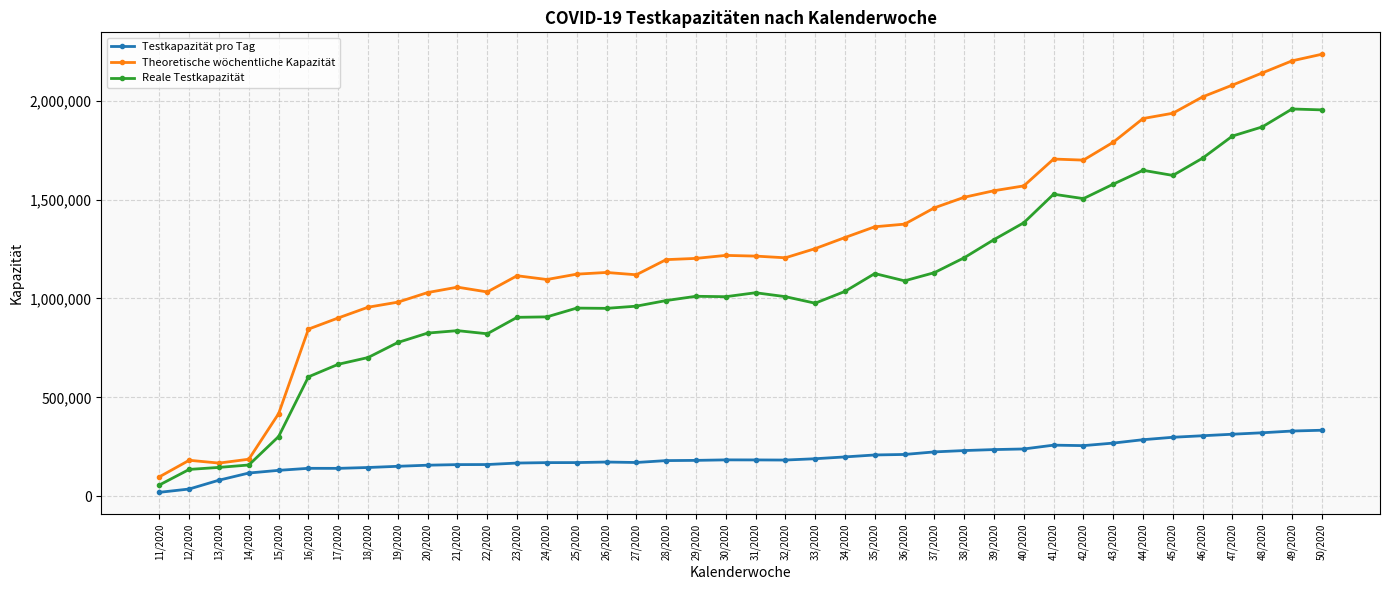

What is the label of the 10th point from the left?

20/2020